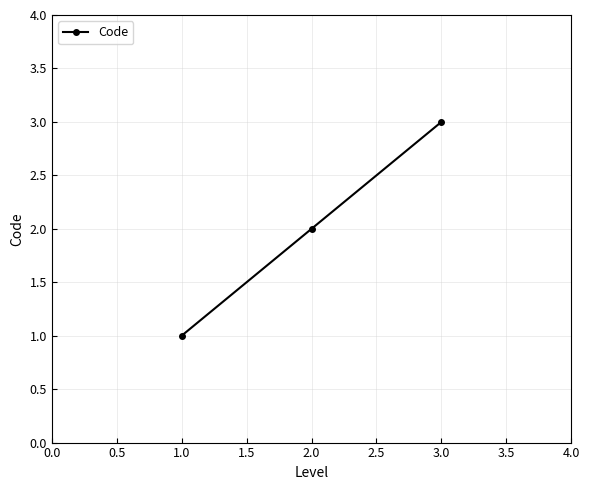

Reading left to right, what are all the values shown in this chart?

1	2	3